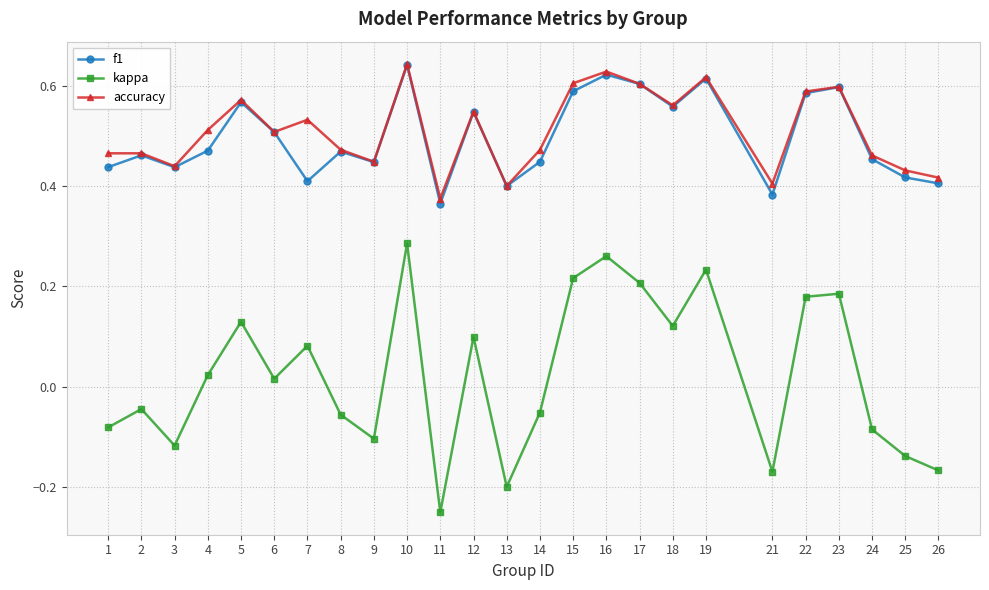

Which series has the largest range (max minus min)?

kappa